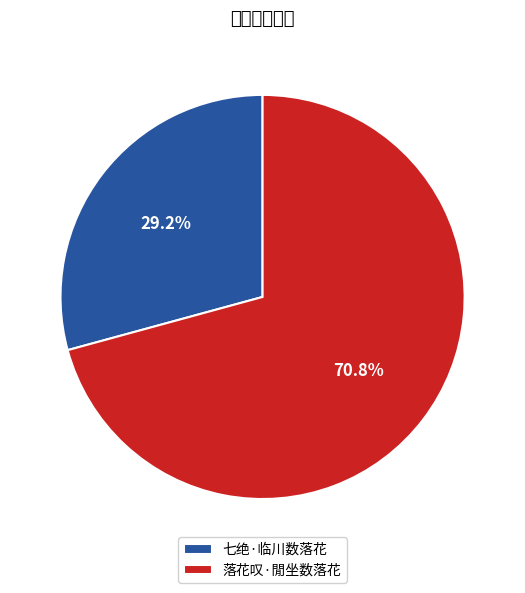

Which slice is the smallest?

七绝·临川数落花